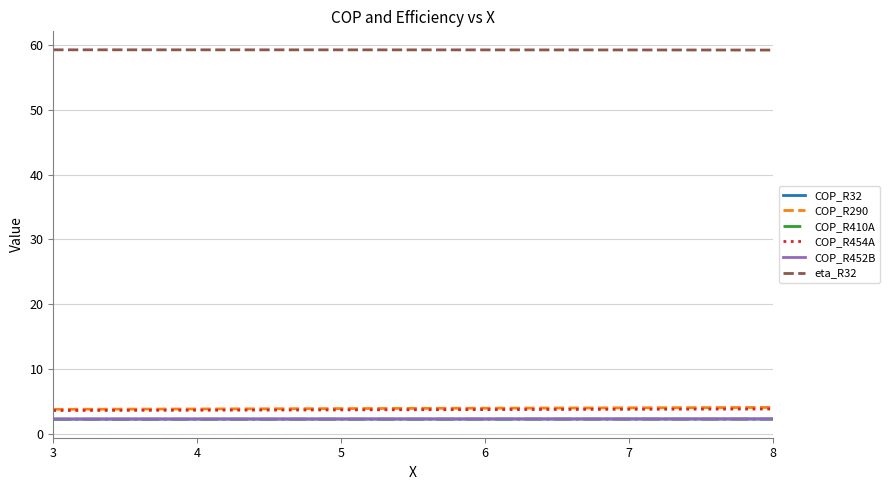

True or false: eta_R32 and COP_R32 intersect in this chart.

False